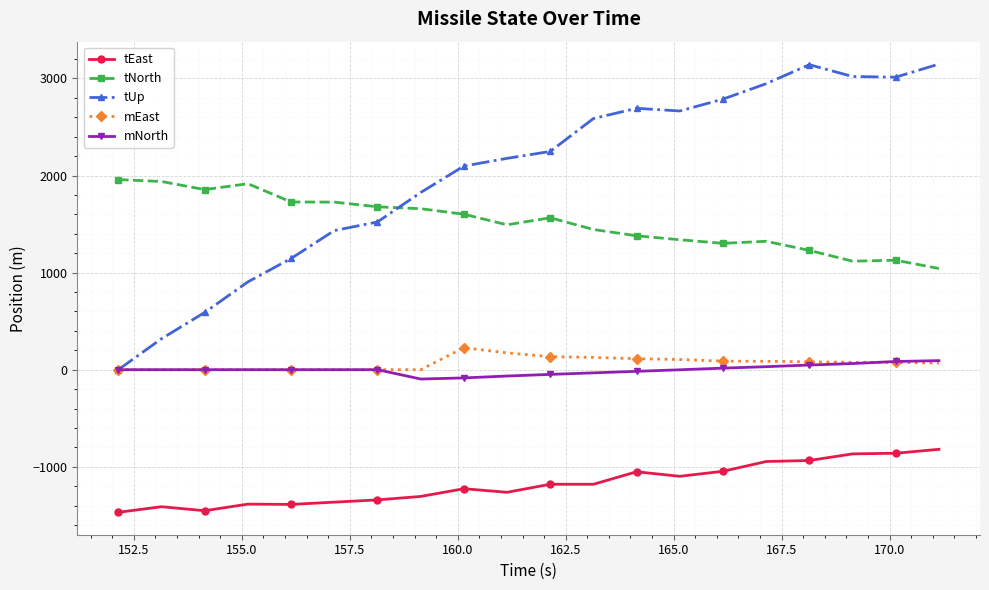

List the series in order of their peak value, lowest first.

tEast, mNorth, mEast, tNorth, tUp